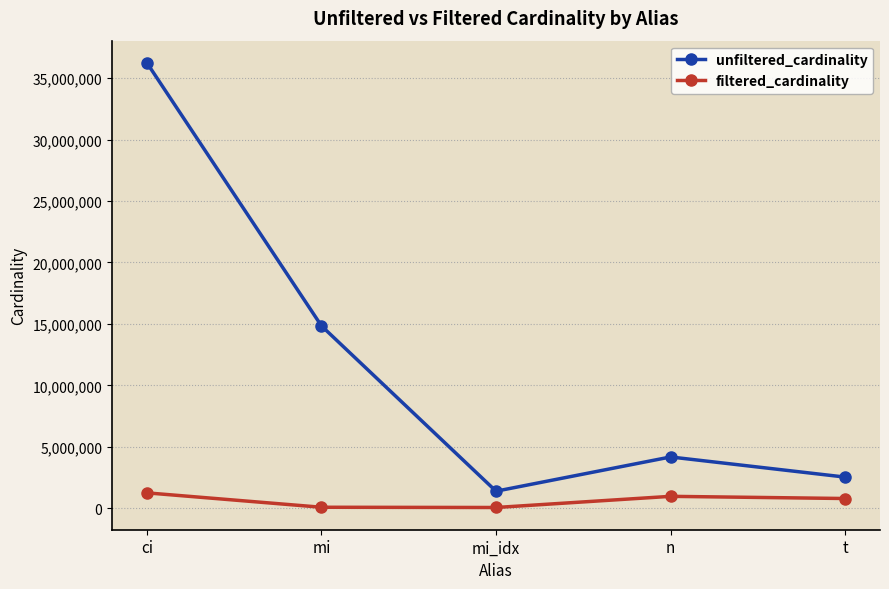

True or false: unfiltered_cardinality and filtered_cardinality intersect in this chart.

False